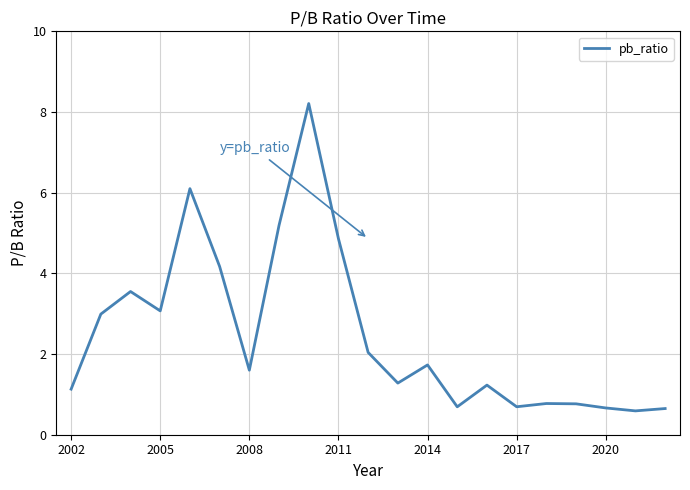

What is the smallest value displayed?

0.6